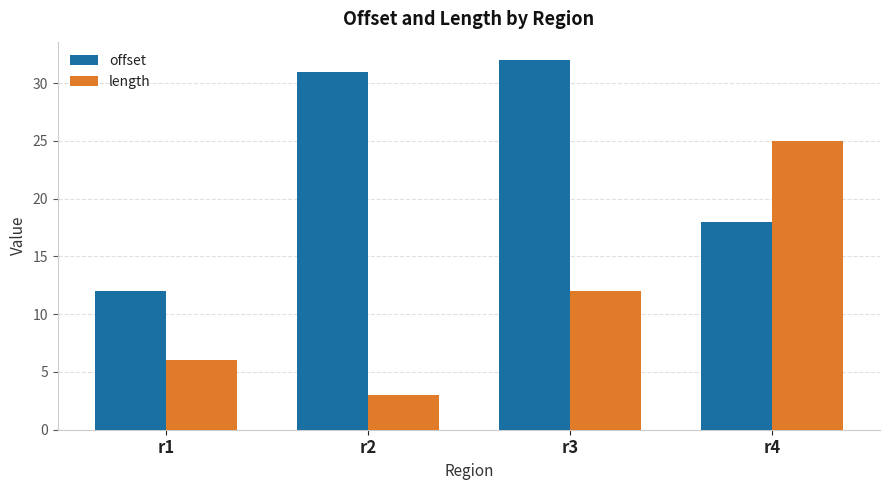

Where is offset nearest to the value 22?

r4